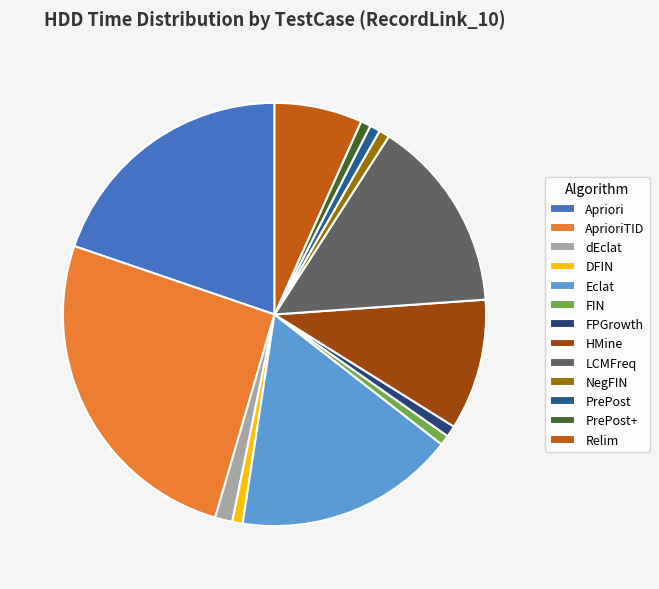

Count the number of slices in the pie.

13